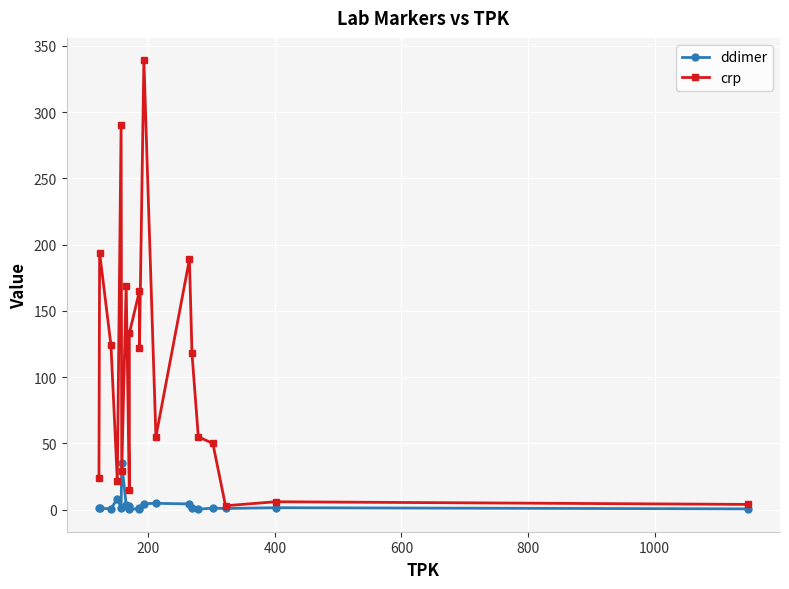

In ddimer, how many points are higher than both neighbors (excluding endpoints)?

5